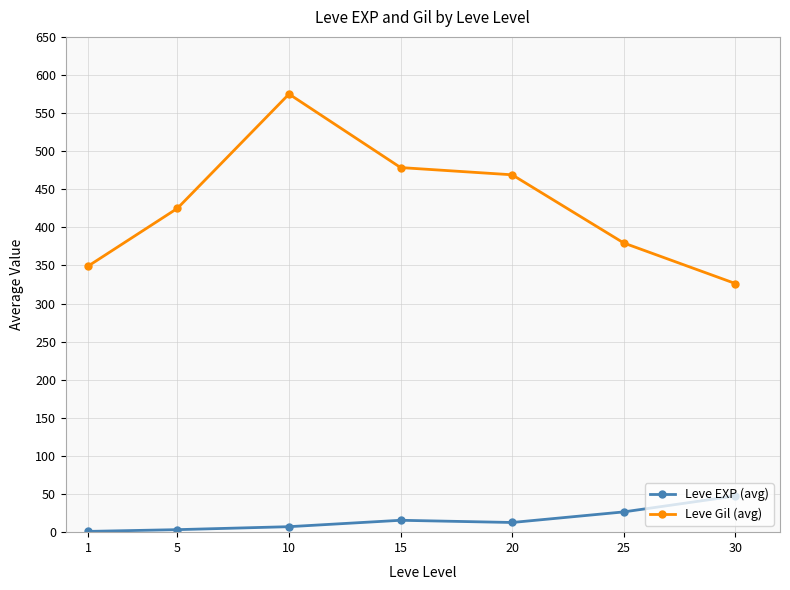

True or false: Leve Gil (avg) has more than 2 points higher than both neighbors.

False